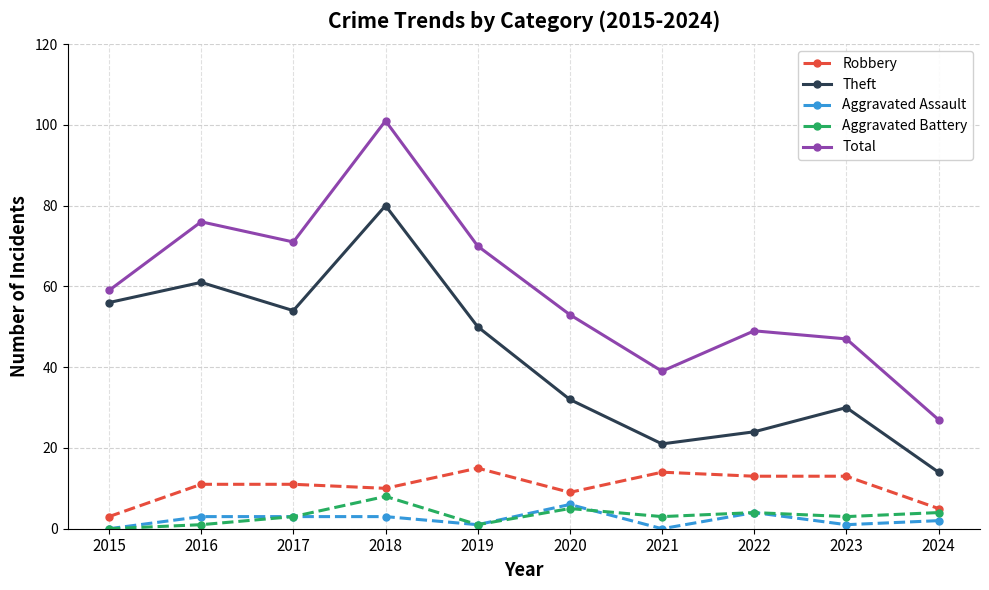

True or false: Theft and Aggravated Battery cross at least once.

False